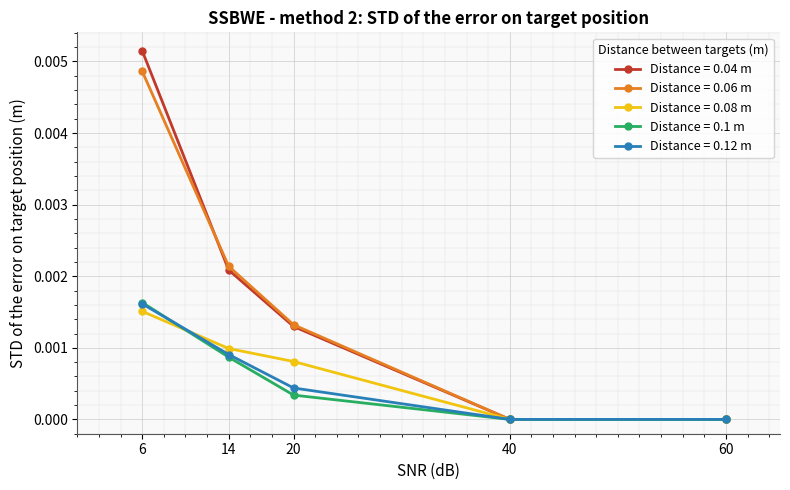

Which series has the widest spread of values?

Distance = 0.04 m